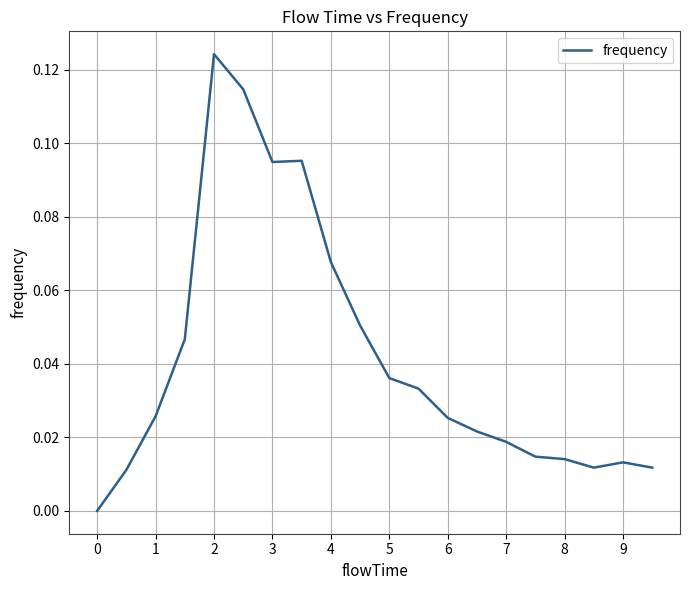

Does the chart have visible grid lines?

Yes